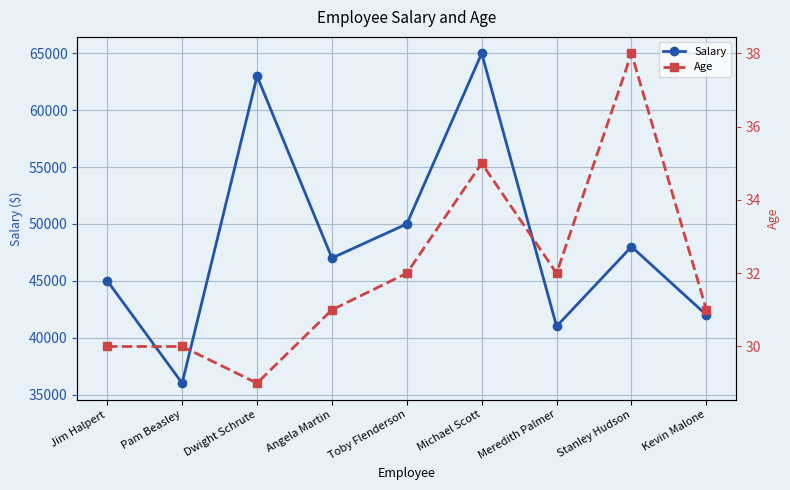

The value of Age at Jim Halpert is 14. True or false?

False